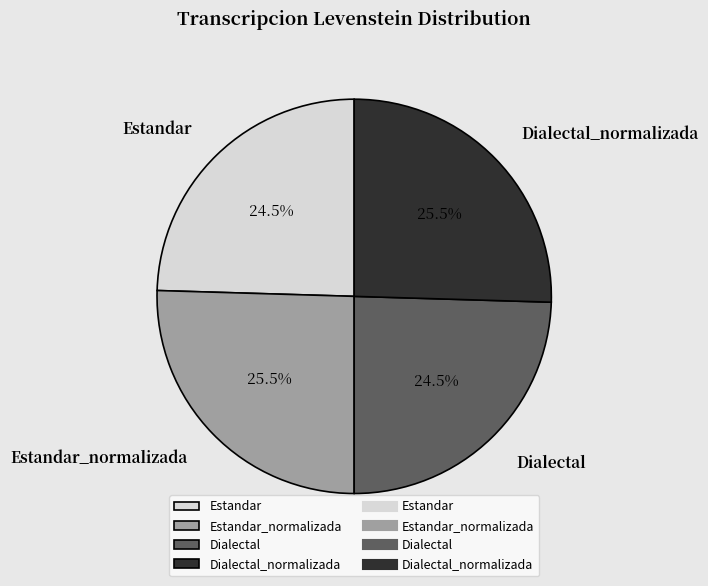

How many segments does this pie chart have?

4